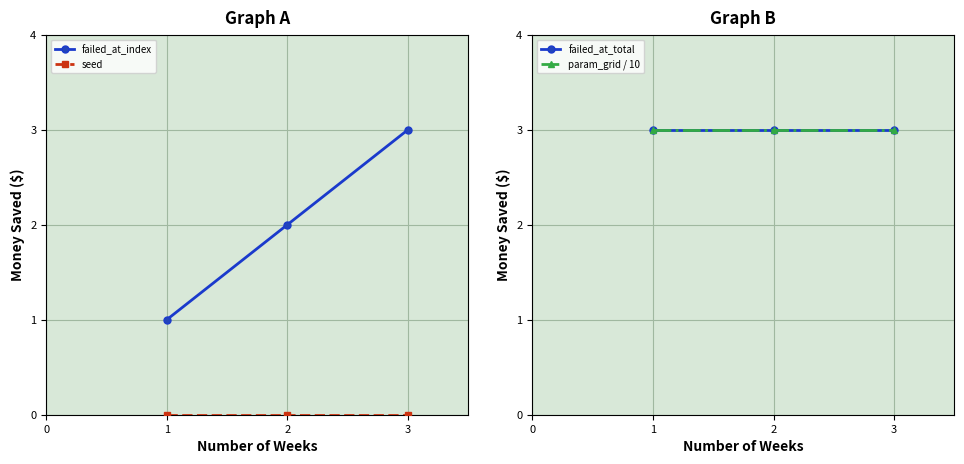

The failed_at_index series shows 1 at 1. True or false?

True